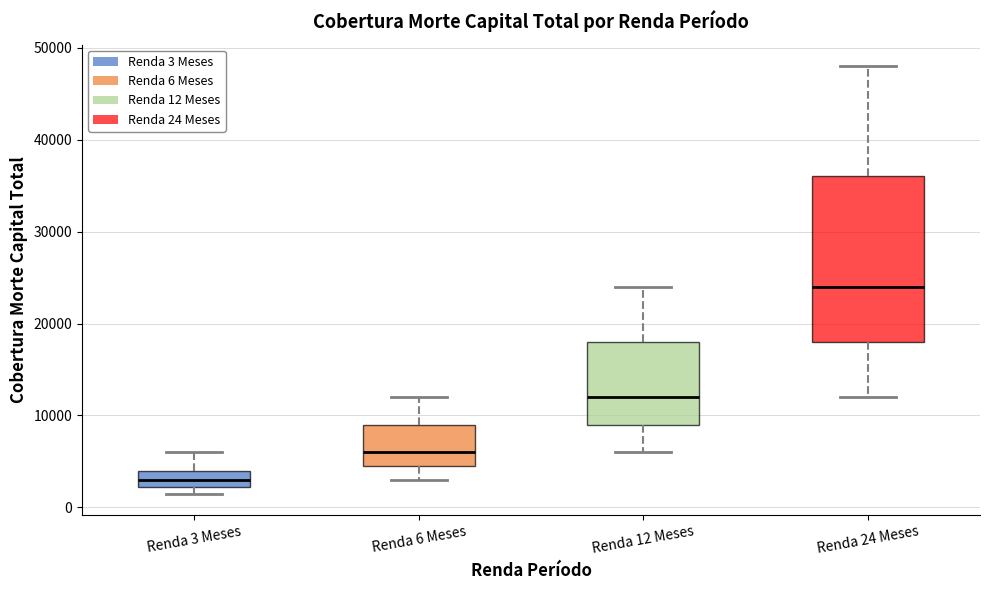

Which box has the lowest median line?

Renda 3 Meses